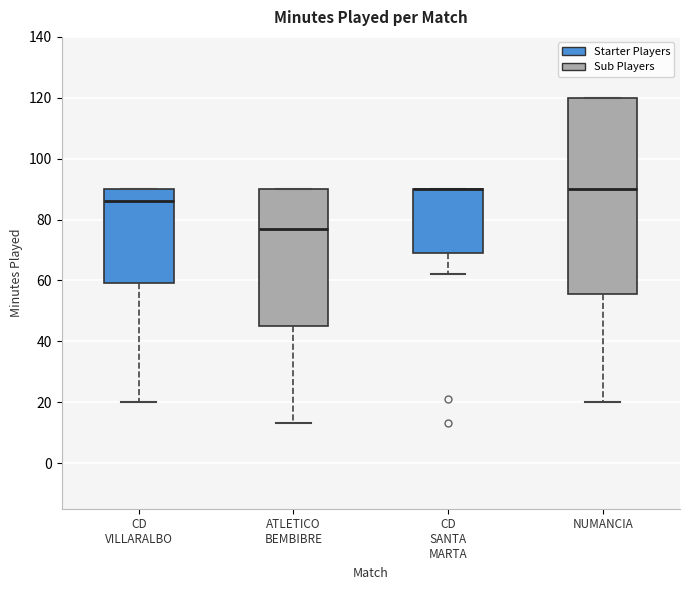

Where does the median line of the box for ATLETICO BEMBIBRE sit on the y-axis? The values are not printed on the chart, so give them approximately, as read against the axis.

78